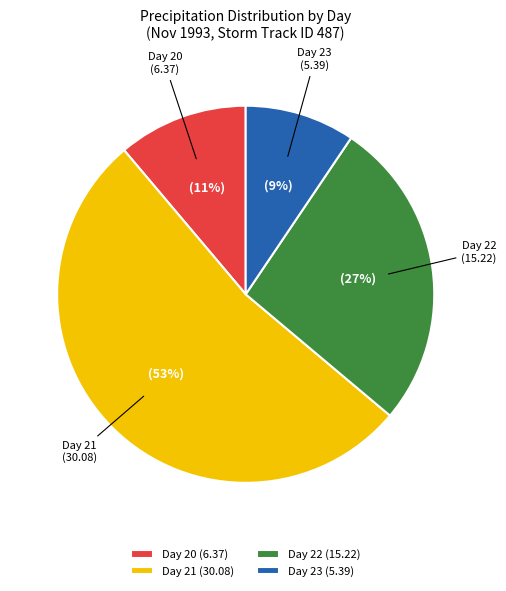

Rank the categories by value from lowest to highest.

Day 23 (5.39), Day 20 (6.37), Day 22 (15.22), Day 21 (30.08)